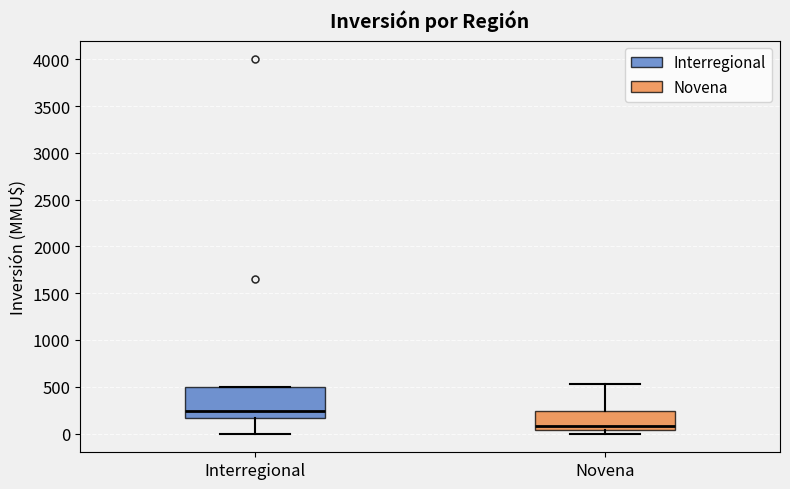

Which box's median line is the highest?

Interregional